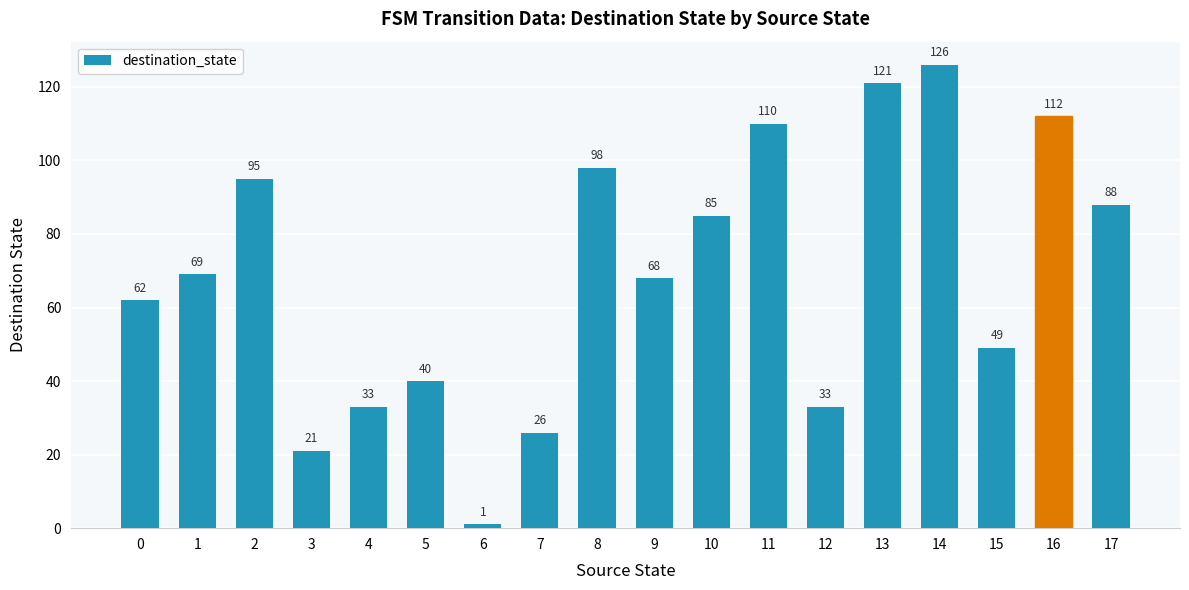

What is the change in value from 1 to 10?

+16